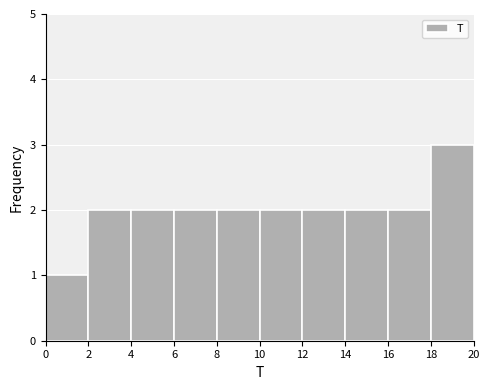

Reading left to right, transcribe this chart: for each bar, give the range it covers on the x-axis and its height. The values are not printed on the chart, so give them approximately, as read against the axis.

0 to 2: 1
2 to 4: 2
4 to 6: 2
6 to 8: 2
8 to 10: 2
10 to 12: 2
12 to 14: 2
14 to 16: 2
16 to 18: 2
18 to 20: 3